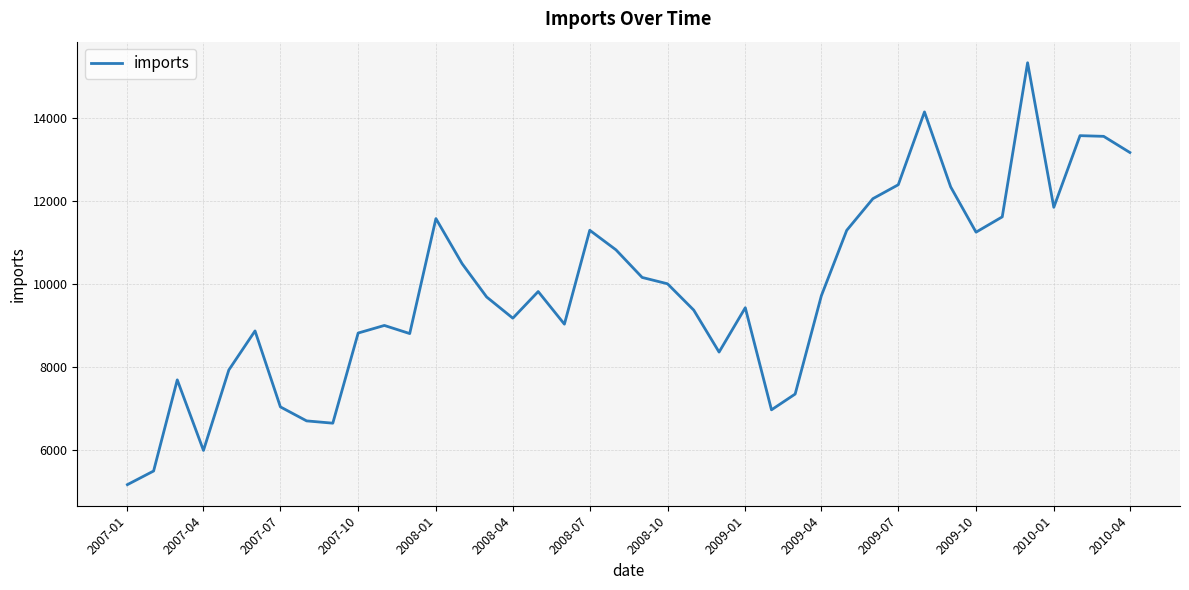

What is the difference between the maximum and minimum values?

10185.2